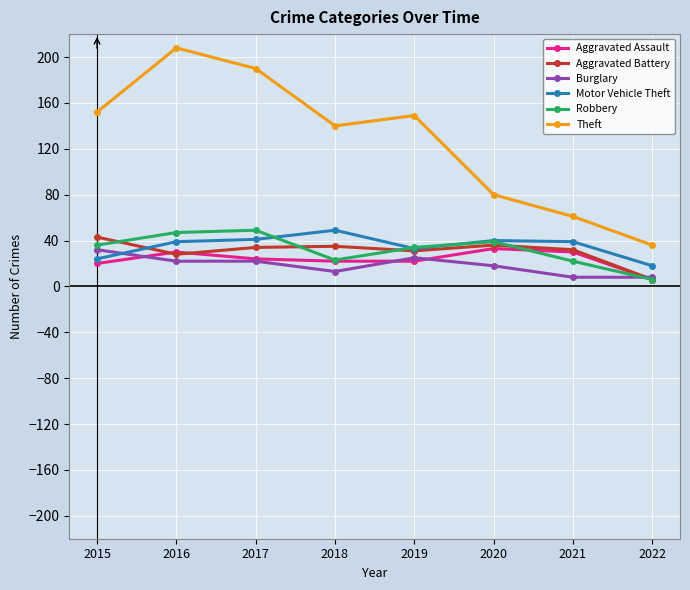

What is the approximate value of Aggravated Assault at 2018?

22